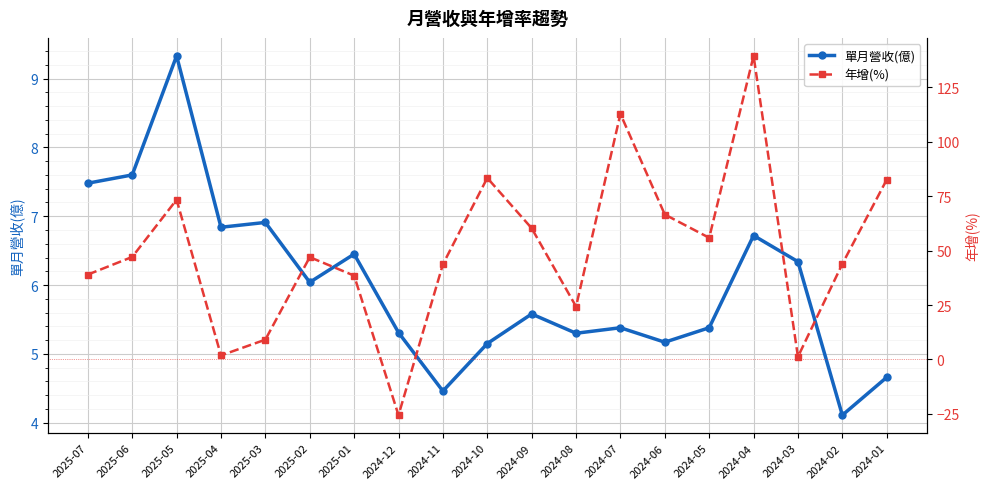

What is the label of the 16th point from the right?

2025-04